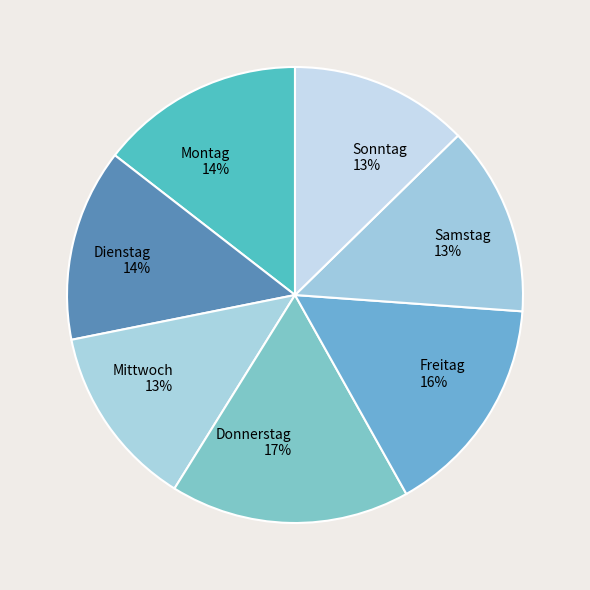

Combined, do Dienstag 14% and Mittwoch 13% account for over 50%?

No